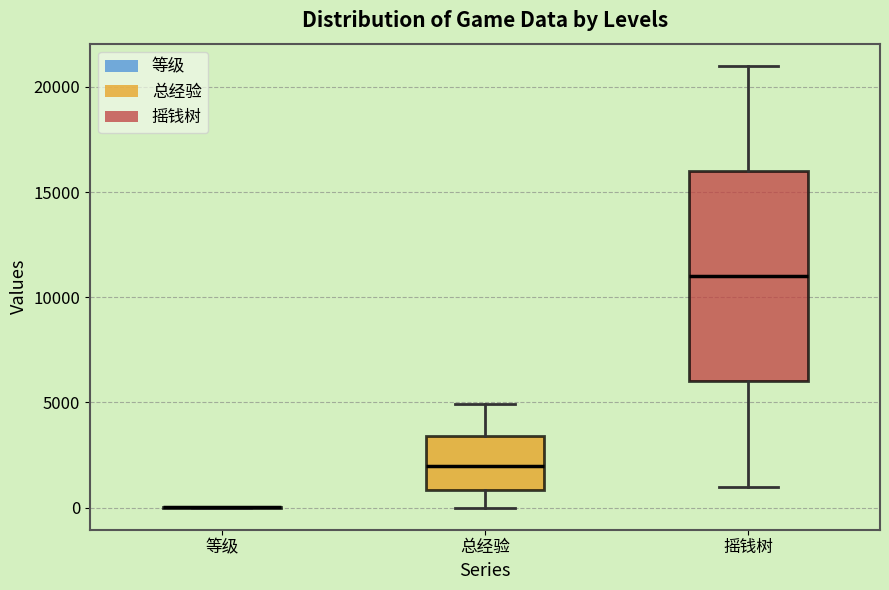

Where does the median line of the box for 总经验 sit on the y-axis? The values are not printed on the chart, so give them approximately, as read against the axis.

2000